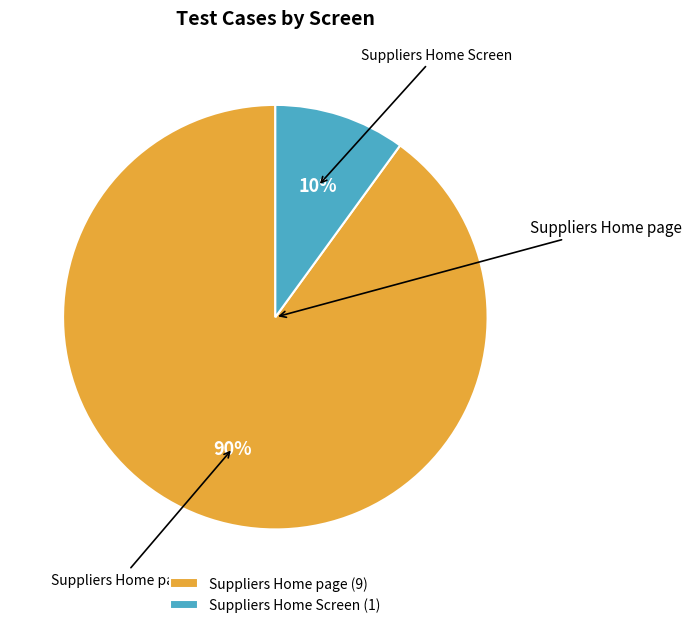

Between Suppliers Home page and Suppliers Home Screen, which is larger?

Suppliers Home page